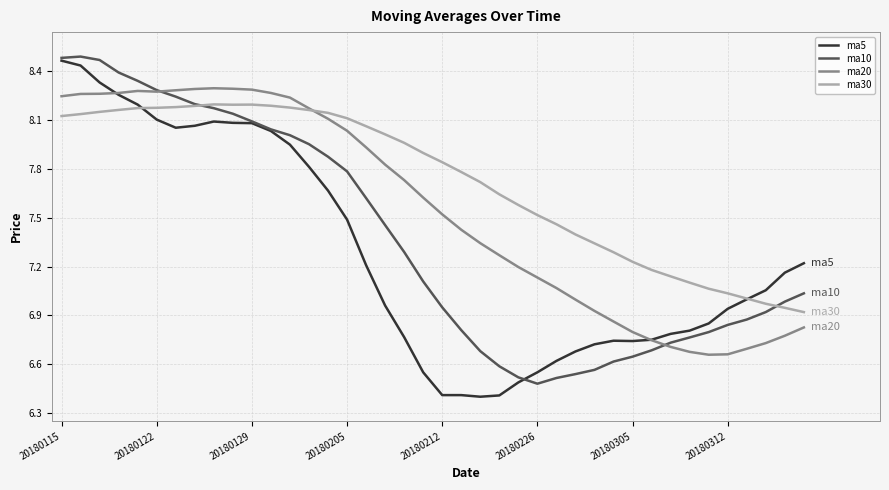

List the series in order of their overall mean, lowest first.

ma5, ma10, ma20, ma30